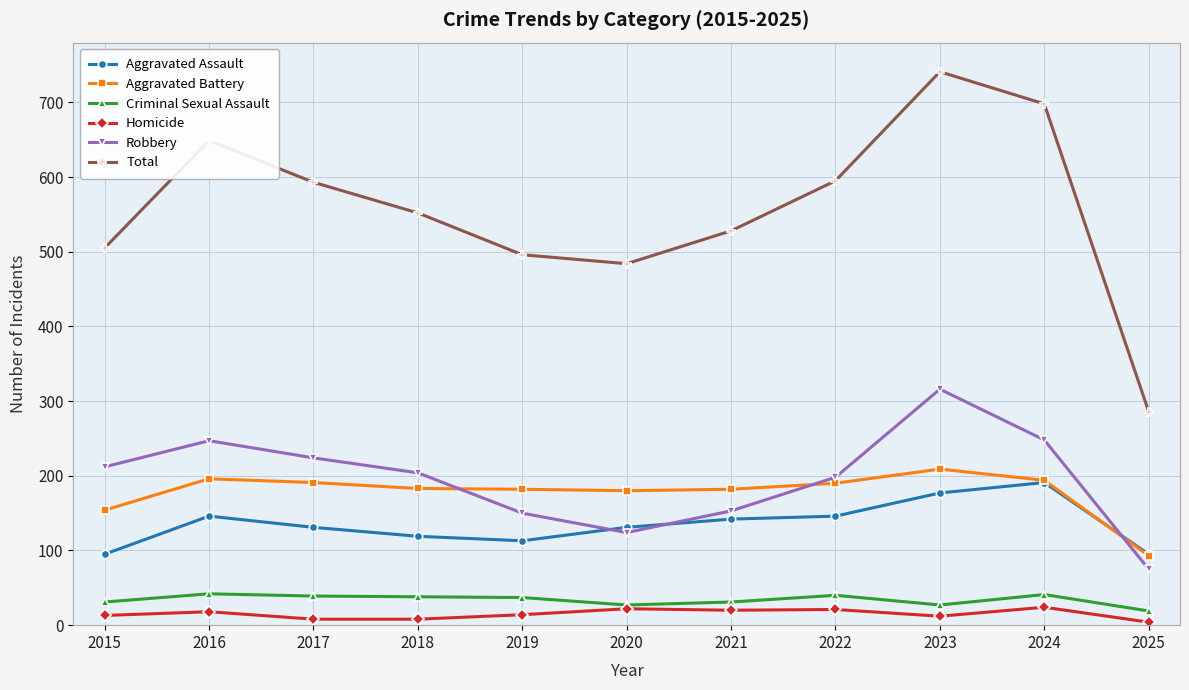

How many data points in Homicide are less than 14?

5